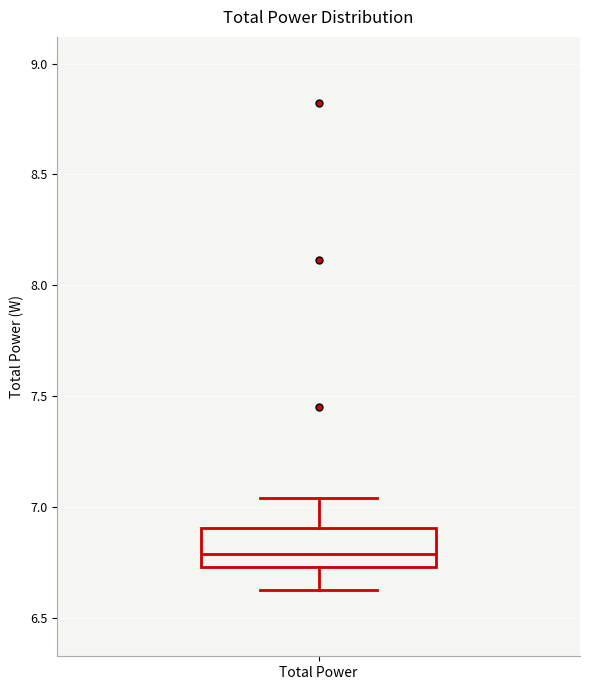

Transcribe this box plot: give where the median line is, the range the box spans, and where the two whiskers end, as read against the y-axis. The values are not printed on the chart, so give them approximately, as read against the axis.

median 6.80, box 6.75 to 6.90, whiskers 6.65 to 7.05